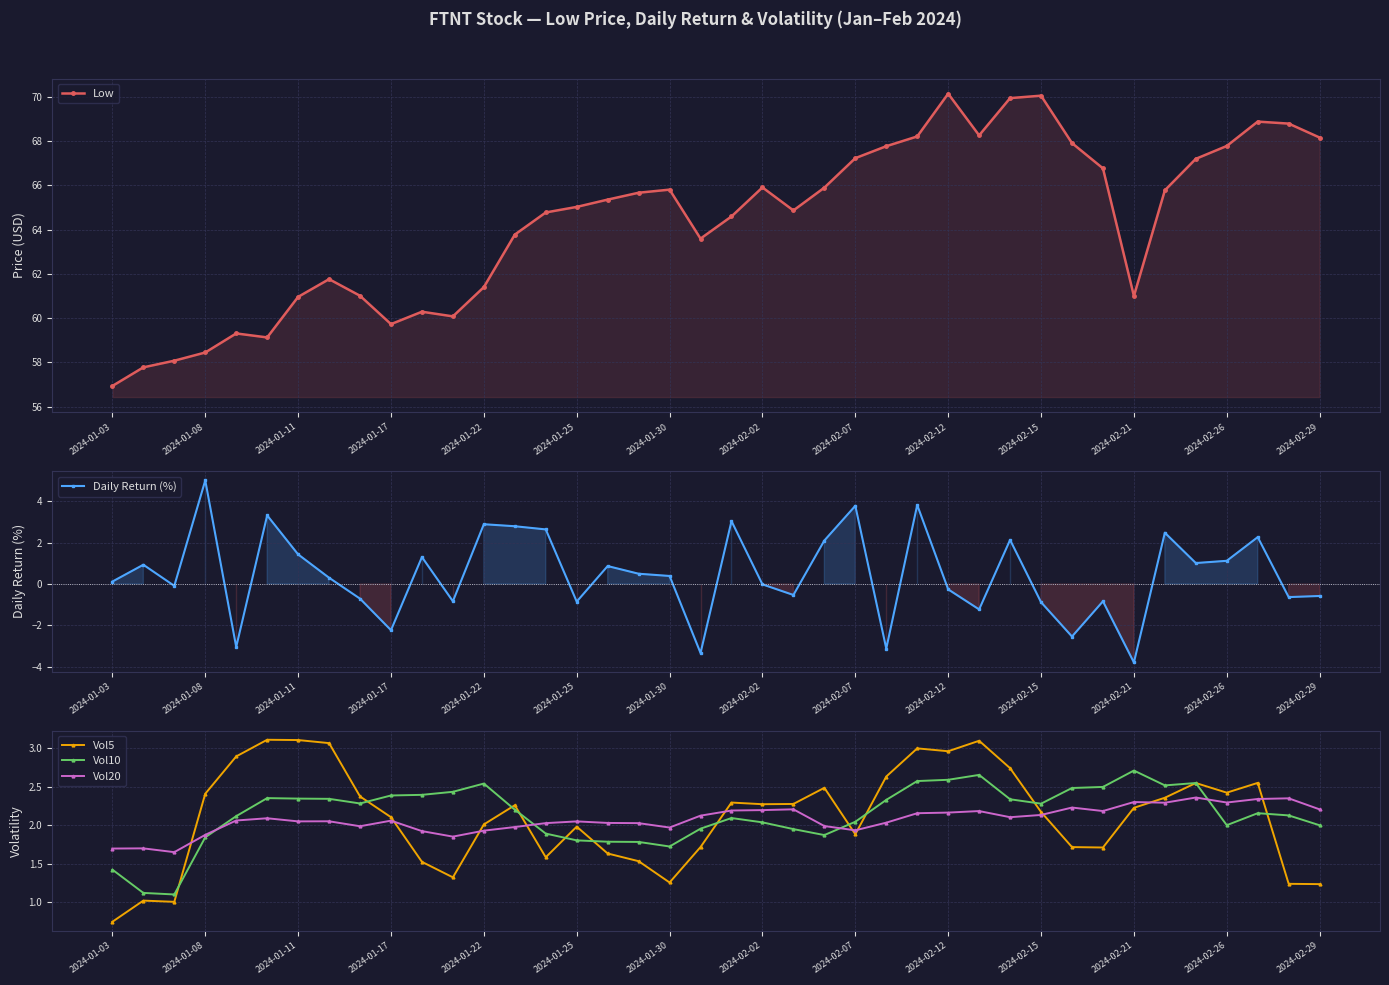

What is the lowest value of the Vol10 series?

1.1